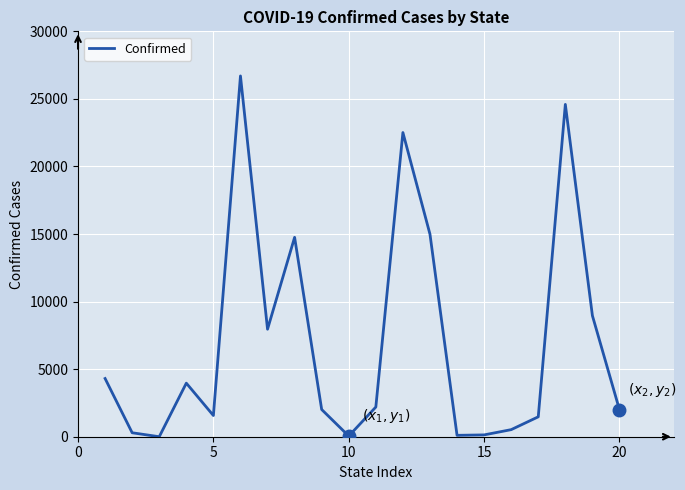

What is the difference between the maximum and minimum values?

26699